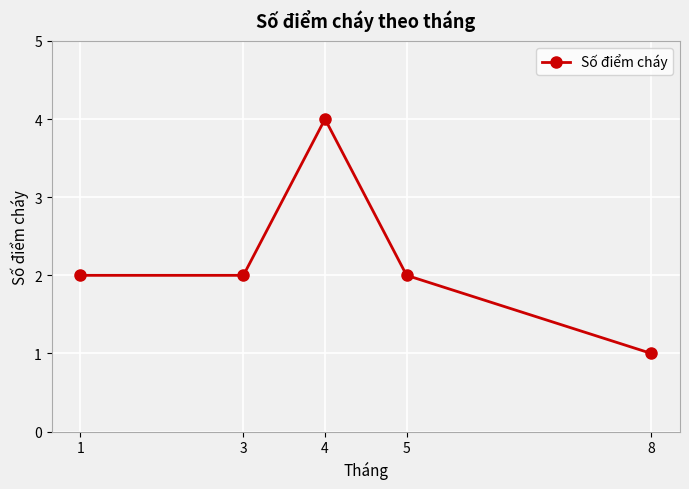

What is the smallest value displayed?

1